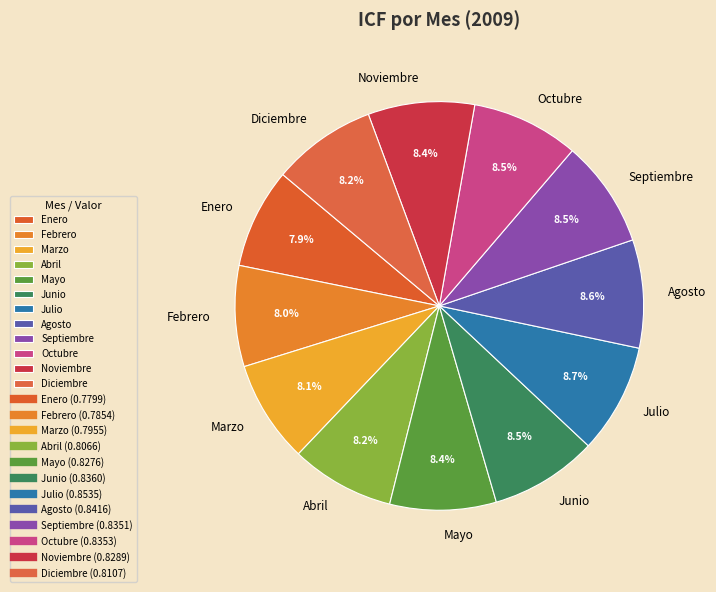

Combined, what portion of the pie is Junio and Julio?

17.2%